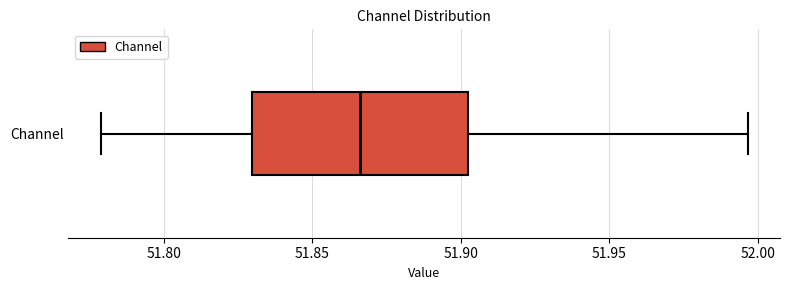

Transcribe this box plot: give where the median line is, the range the box spans, and where the two whiskers end, as read against the x-axis. The values are not printed on the chart, so give them approximately, as read against the axis.

median 51.865, box 51.830 to 51.905, whiskers 51.780 to 51.995